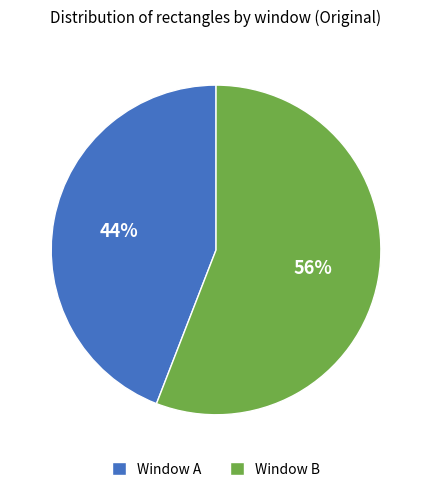

Count the number of slices in the pie.

2